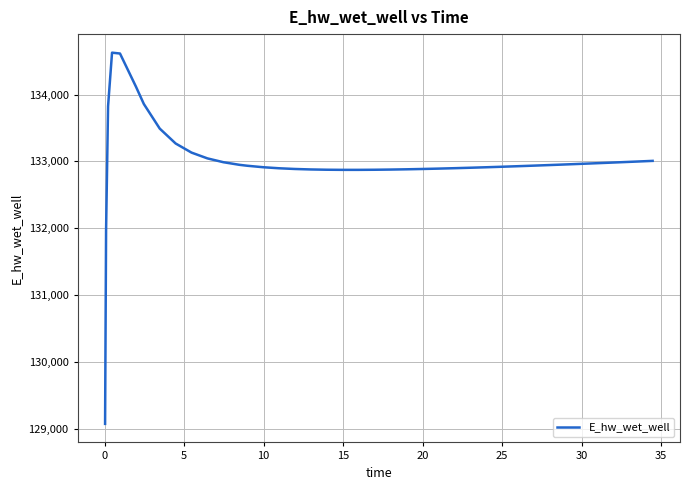

What is the smallest value displayed?

129070.3